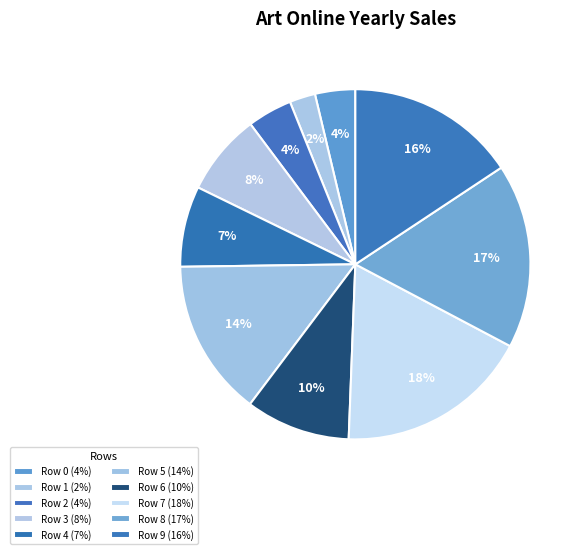

To the nearest percent, what is the average slice percentage?

10%